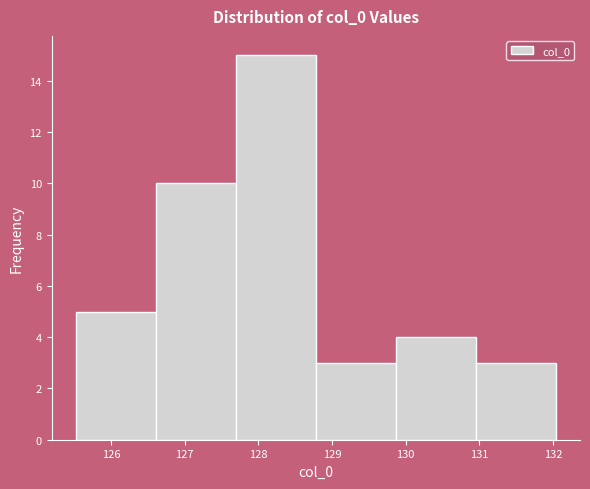

Reading left to right, list every bar in this chart as the range it spans on the x-axis followed by its height. Neither the bar edges nor the heights are printed on the chart, so give them approximately, as read against the axes.

125.5 to 126.6: 5
126.6 to 127.7: 10
127.7 to 128.8: 15
128.8 to 129.9: 3
129.9 to 131.0: 4
131.0 to 132.0: 3